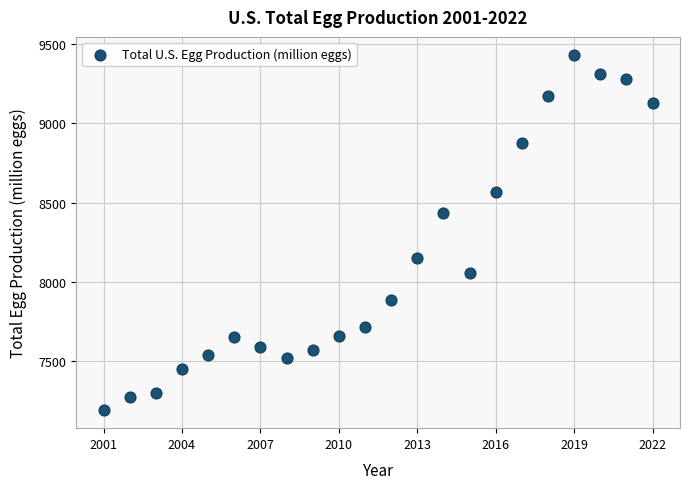

What Y value in the scatter plot is closest to 8310?

8433